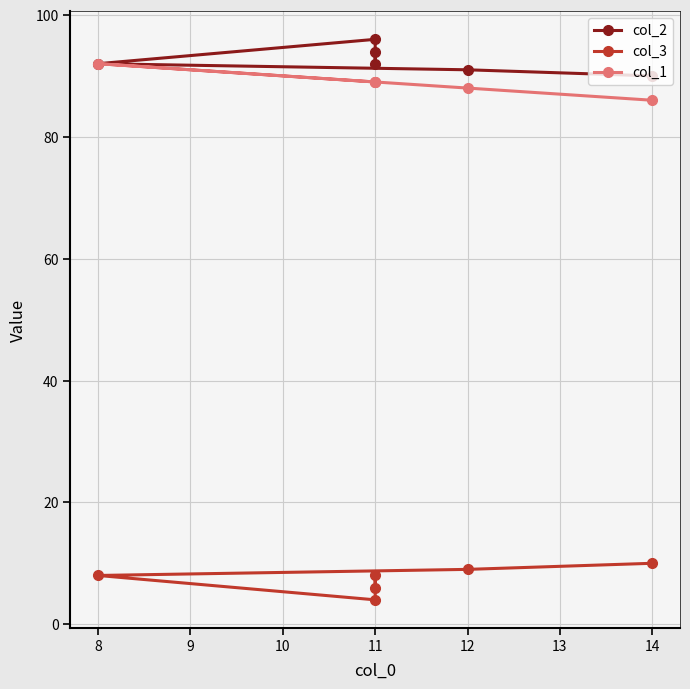

True or false: col_3 and col_1 cross at least once.

False